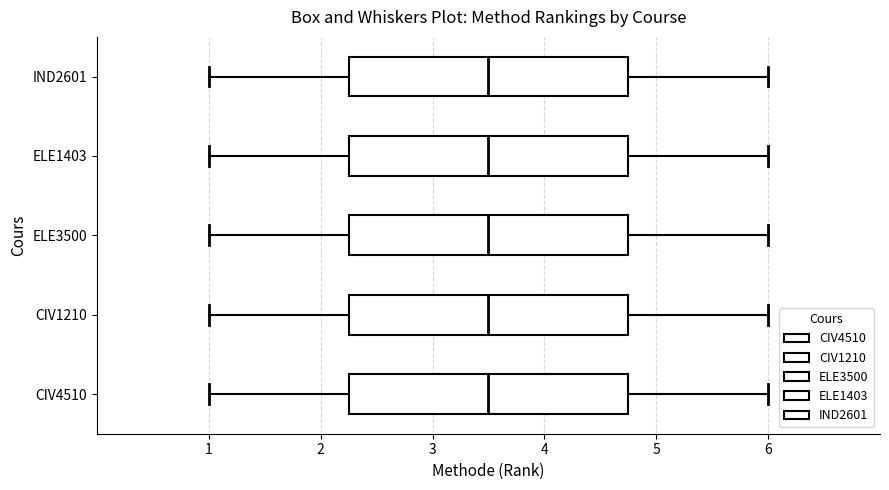

Reading bottom to top, transcribe this box plot: for each box, give where its median line is, the range the box spans, and where its two whiskers end, as read against the x-axis. The values are not printed on the chart, so give them approximately, as read against the axis.

CIV4510: median 3.5, box 2.3 to 4.8, whiskers 1.0 to 6.0
CIV1210: median 3.5, box 2.3 to 4.8, whiskers 1.0 to 6.0
ELE3500: median 3.5, box 2.3 to 4.8, whiskers 1.0 to 6.0
ELE1403: median 3.5, box 2.3 to 4.8, whiskers 1.0 to 6.0
IND2601: median 3.5, box 2.3 to 4.8, whiskers 1.0 to 6.0